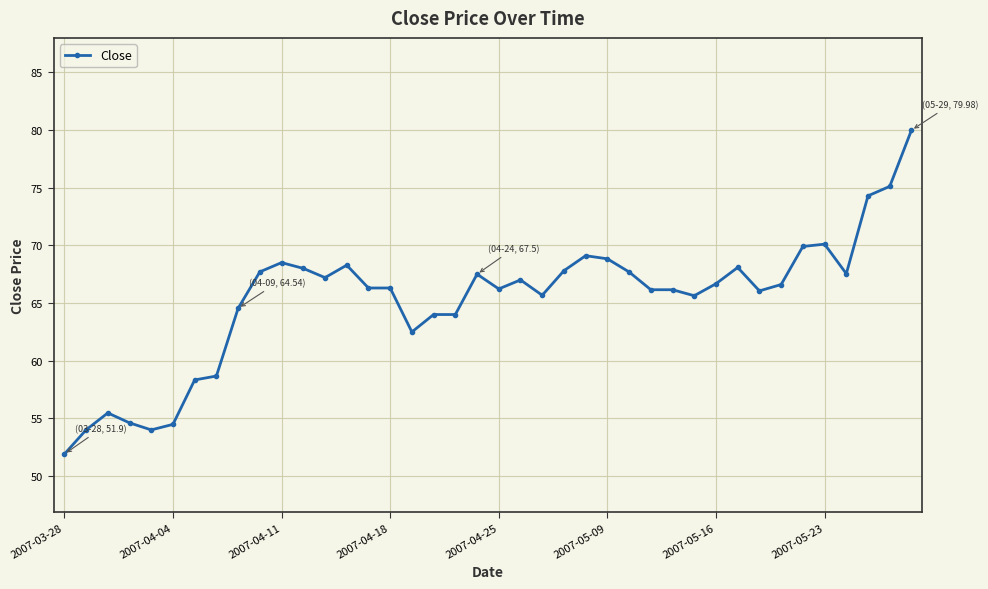

What is the value of the 12th point from the left?

68.0